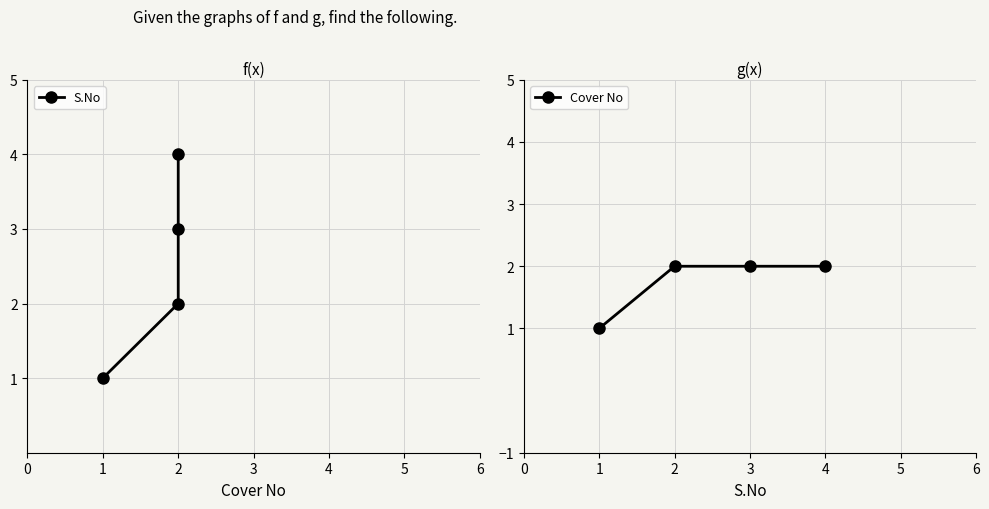

What are all the series names shown in the legend?

S.No, Cover No